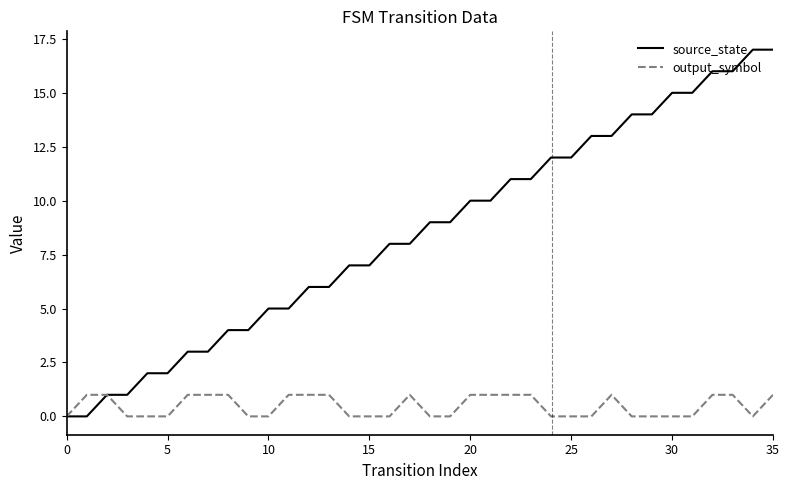

Which series has the largest range (max minus min)?

source_state